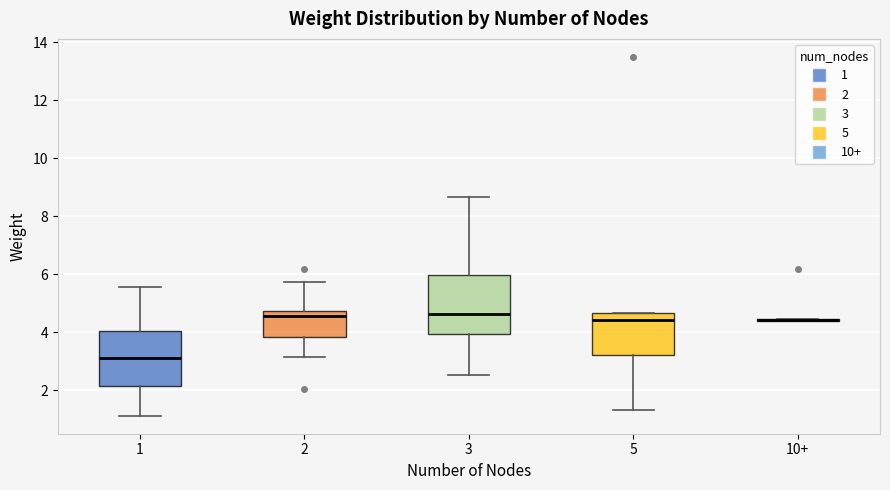

Reading left to right, transcribe this box plot: for each box, give where its median line is, the range the box spans, and where its two whiskers end, as read against the y-axis. The values are not printed on the chart, so give them approximately, as read against the axis.

1: median 3.2, box 2.2 to 4.0, whiskers 1.2 to 5.6
2: median 4.6, box 3.8 to 4.8, whiskers 3.2 to 5.8
3: median 4.6, box 4.0 to 6.0, whiskers 2.6 to 8.6
5: median 4.4, box 3.2 to 4.6, whiskers 1.2 to 4.6
10+: box collapsed to a line at 4.4, whiskers 4.4 to 4.4